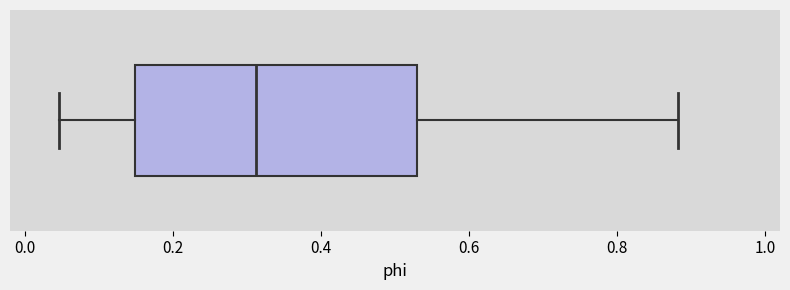

Where is the right edge of the box on the x-axis? The values are not printed on the chart, so give them approximately, as read against the axis.

0.54